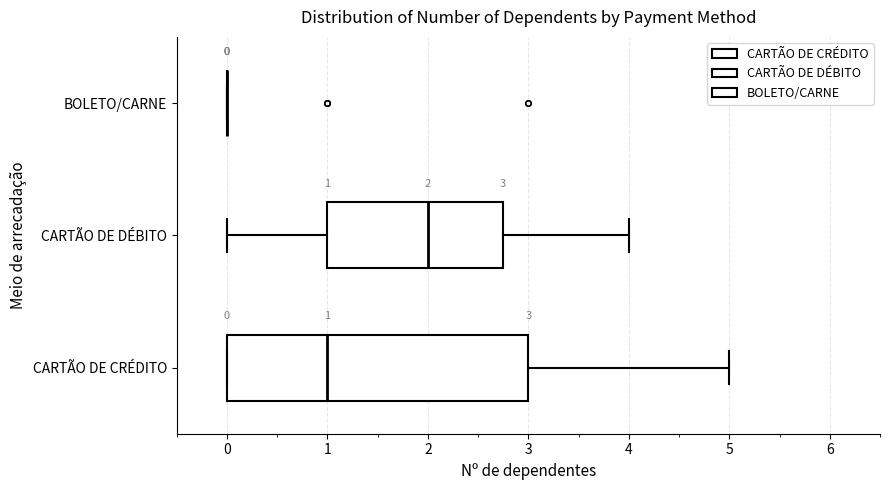

Comparing the boxes themselves (not the whiskers), which one is the widest?

CARTÃO DE CRÉDITO